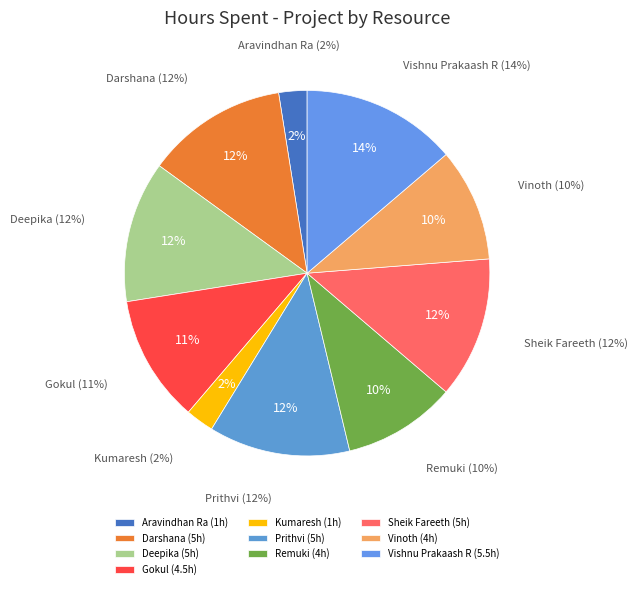

Which category has the smallest portion of the pie?

Aravindhan Ra